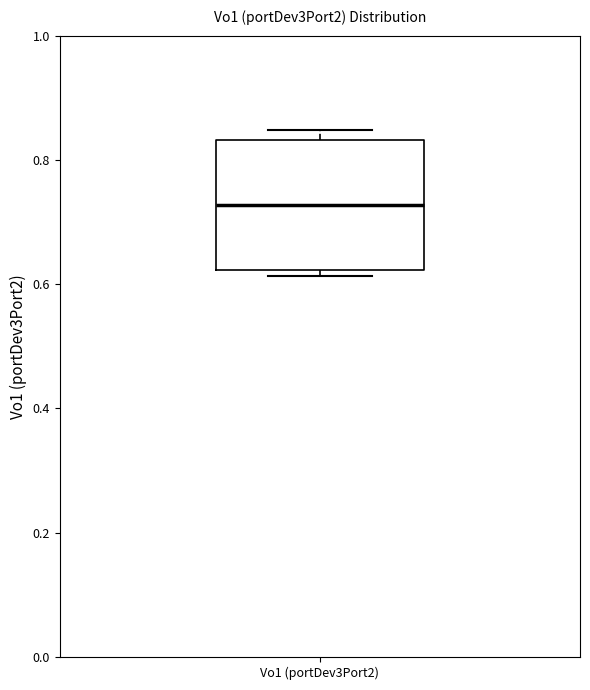

Where is the upper edge of the box for Vo1 (portDev3Port2) on the y-axis? The values are not printed on the chart, so give them approximately, as read against the axis.

0.84